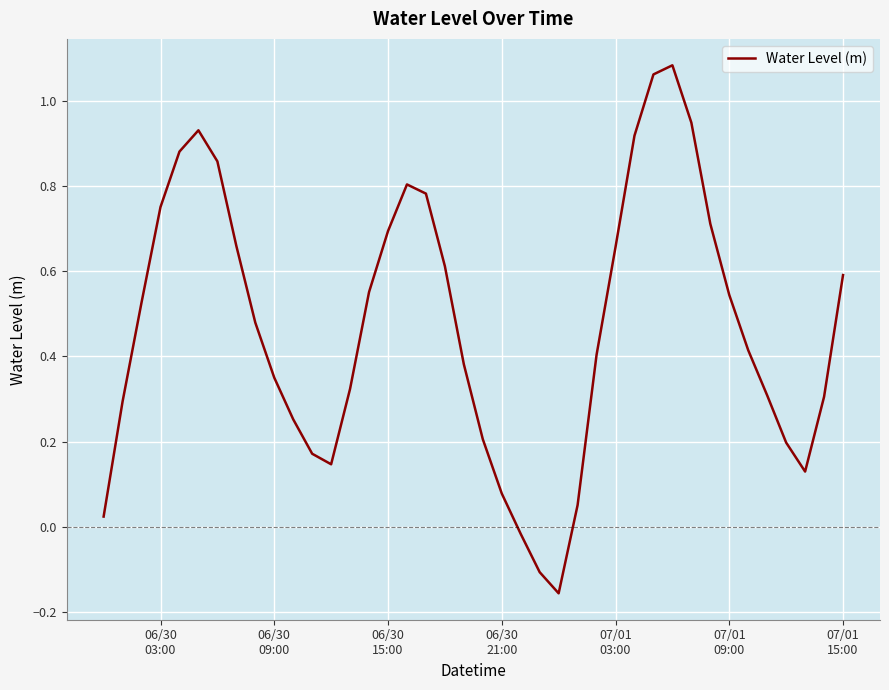

How many lines are shown in the chart?

1